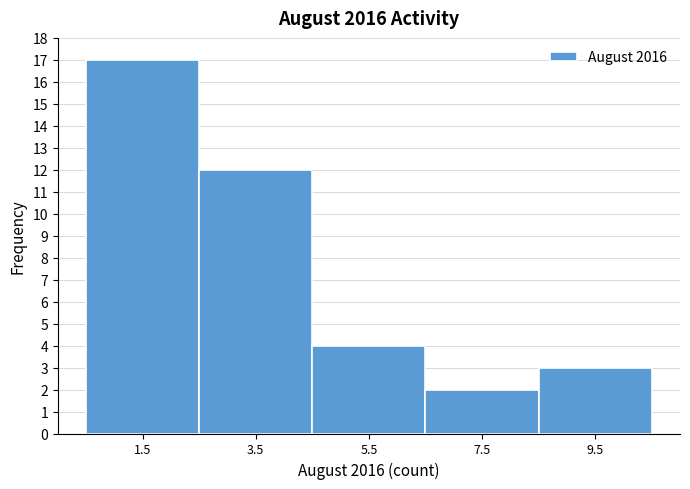

Reading left to right, list every bar in this chart as the range it spans on the x-axis followed by its height. The values are not printed on the chart, so give them approximately, as read against the axis.

0.5 to 2.5: 17
2.5 to 4.5: 12
4.5 to 6.5: 4
6.5 to 8.5: 2
8.5 to 10.5: 3